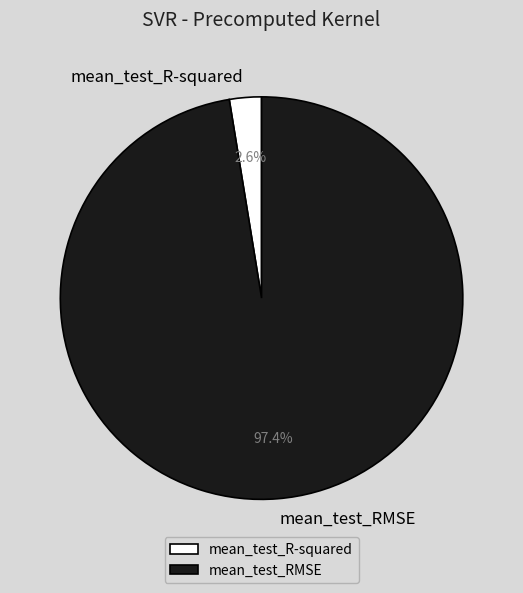

Rank the categories by value from highest to lowest.

mean_test_RMSE, mean_test_R-squared